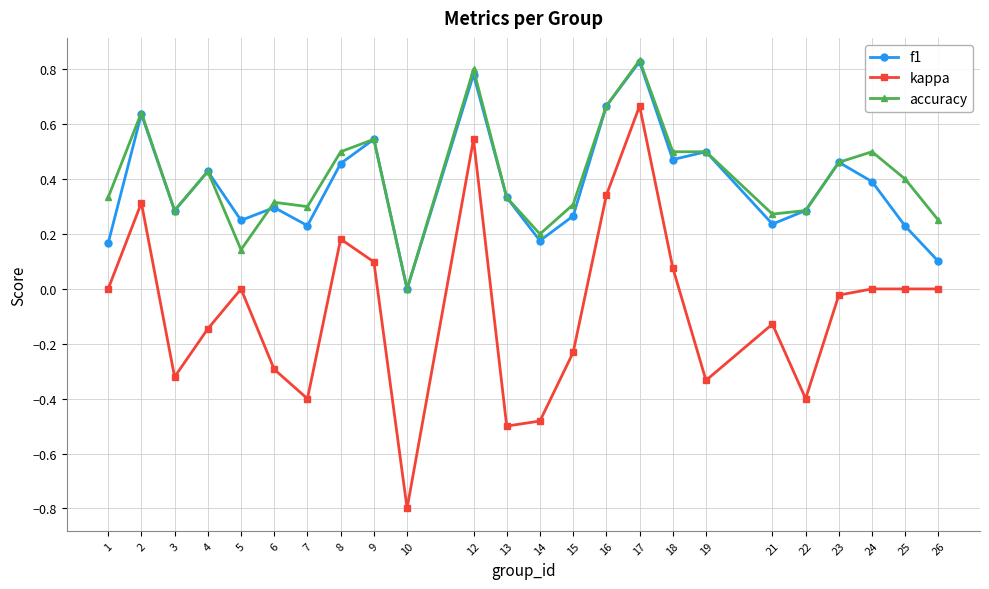

The value of kappa at 2 is 0.3. True or false?

True